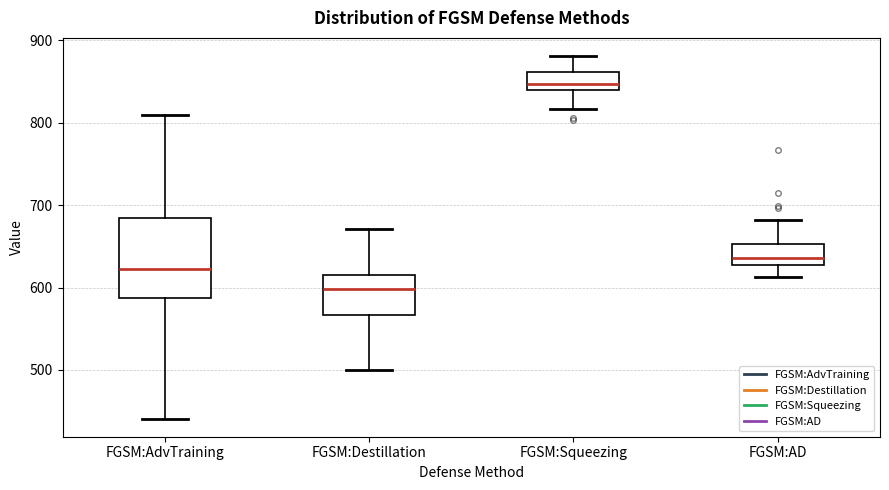

Which box's median line is the highest?

FGSM:Squeezing